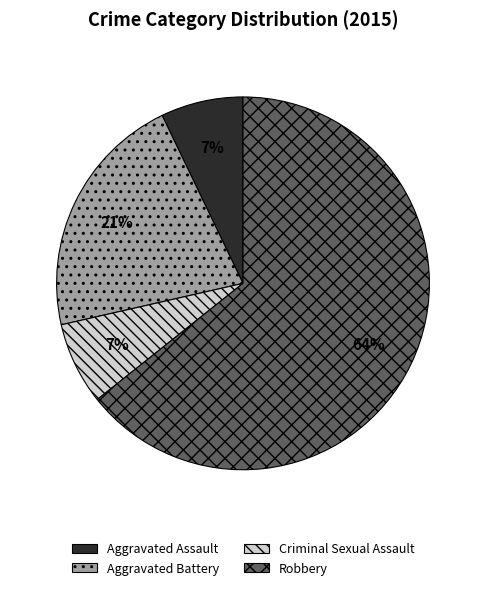

Combined, do Robbery and Aggravated Assault account for over 50%?

Yes